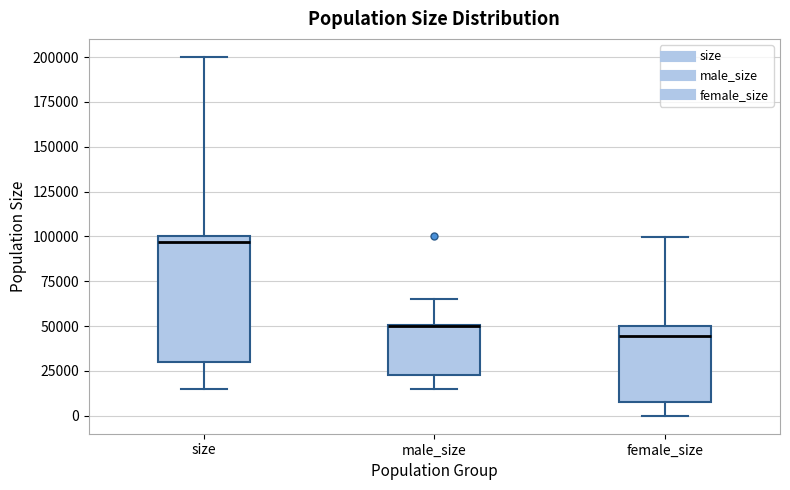

Reading left to right, read every box against the y-axis: the position of its median line, the range the box covers, and the ends of its whiskers. The values are not printed on the chart, so give them approximately, as read against the axis.

size: median 95000, box 30000 to 100000, whiskers 15000 to 200000
male_size: median 50000 (drawn on the box's upper edge), box 25000 to 50000, whiskers 15000 to 65000
female_size: median 45000, box 10000 to 50000, whiskers 0 to 100000